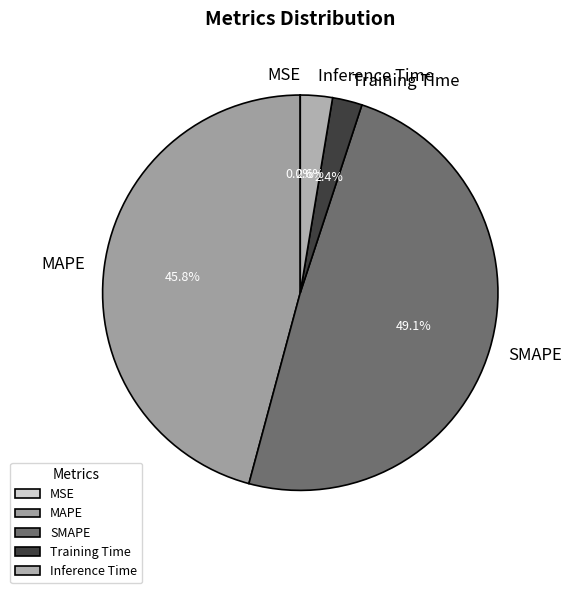

What portion of the pie excludes SMAPE?

50.9%